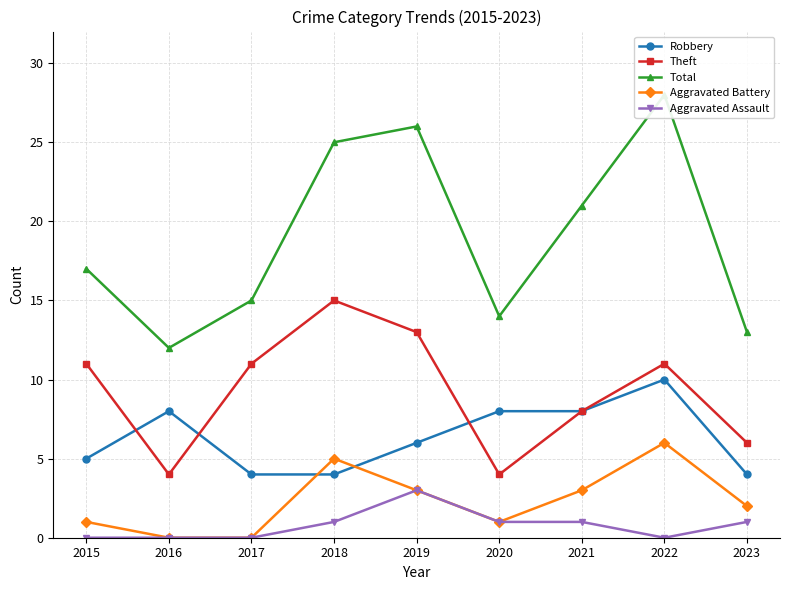

How many categories are shown in the chart?

9